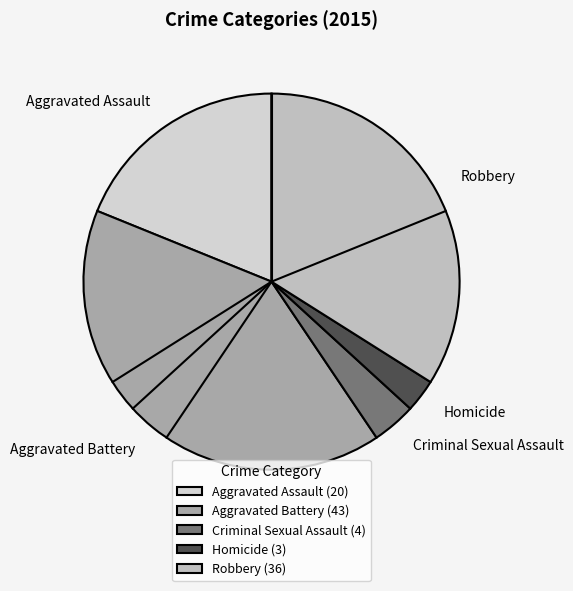

Rank the categories by value from lowest to highest.

Homicide, Criminal Sexual Assault, Aggravated Assault, Robbery, Aggravated Battery